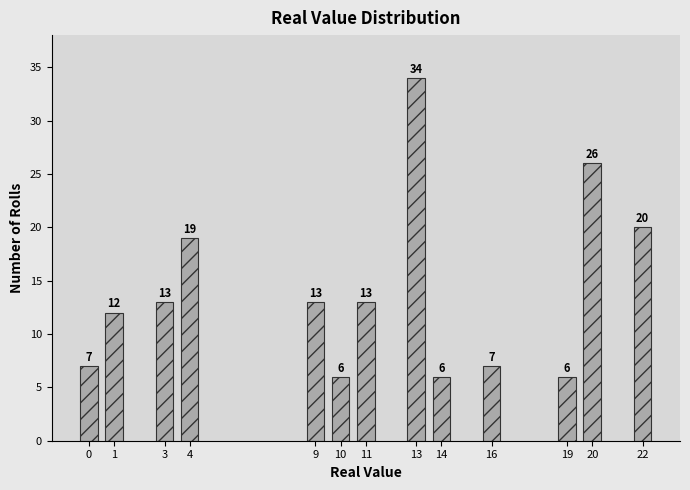

Reading left to right, transcribe all the data shown in this chart.

7	12	13	19	13	6	13	34	6	7	6	26	20